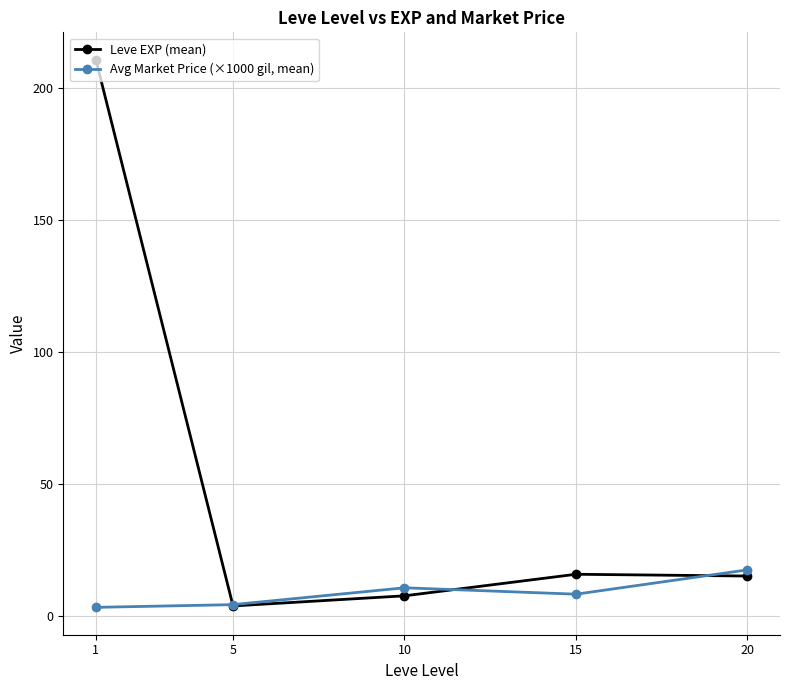

Is this an area chart (filled region under the line)?

No